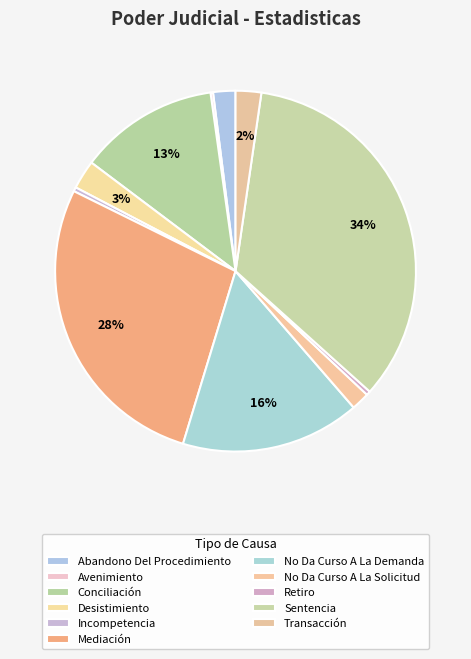

How many segments does this pie chart have?

11